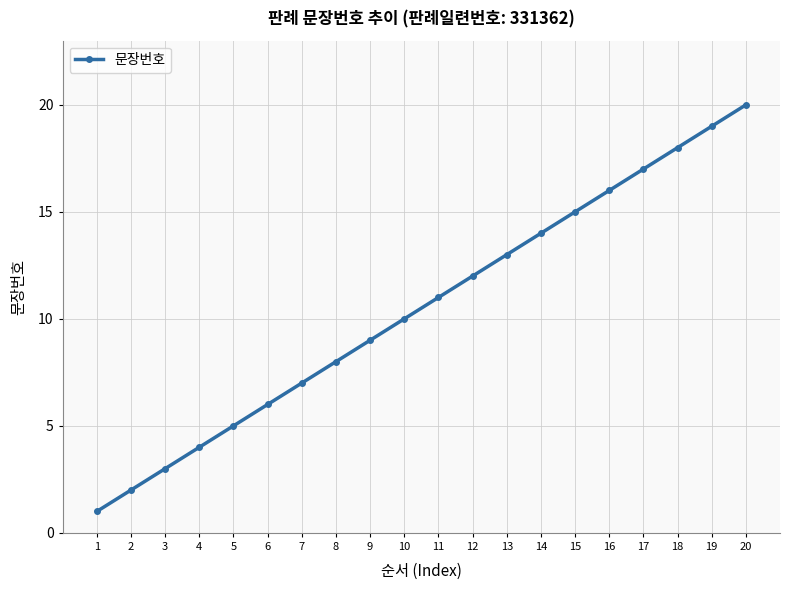

How many series are shown in this chart?

1